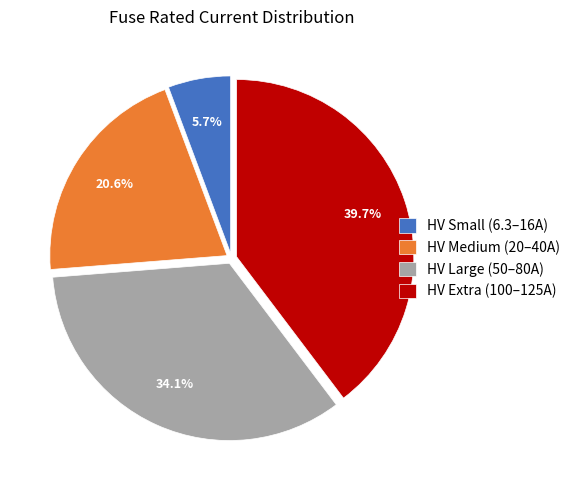

Rank the categories by value from lowest to highest.

HV Small (6.3–16A), HV Medium (20–40A), HV Large (50–80A), HV Extra (100–125A)